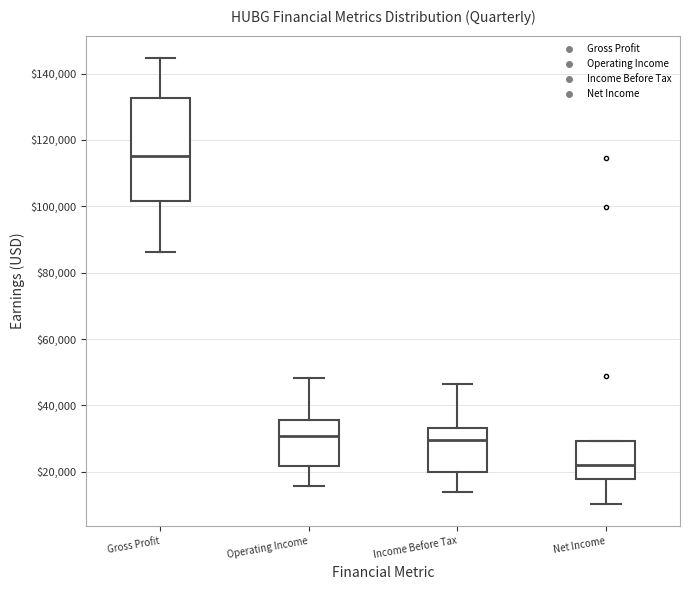

Which box is the tallest, from its lower edge to its upper edge?

Gross Profit